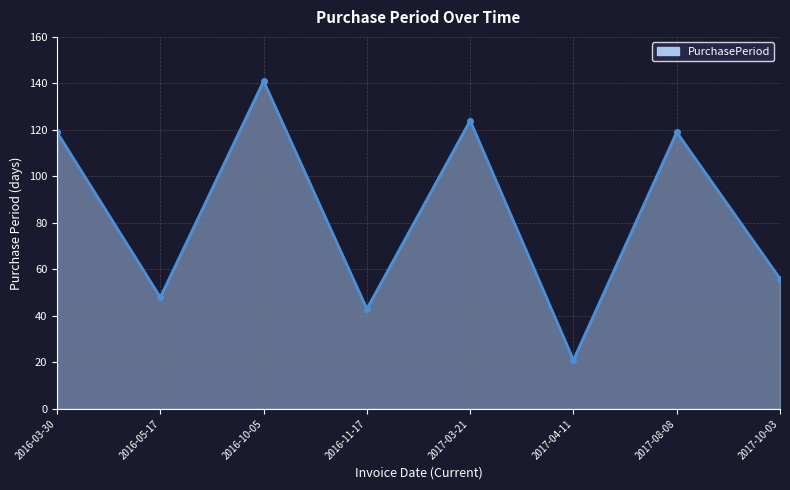

The value at 2016-03-30 is 119. True or false?

True